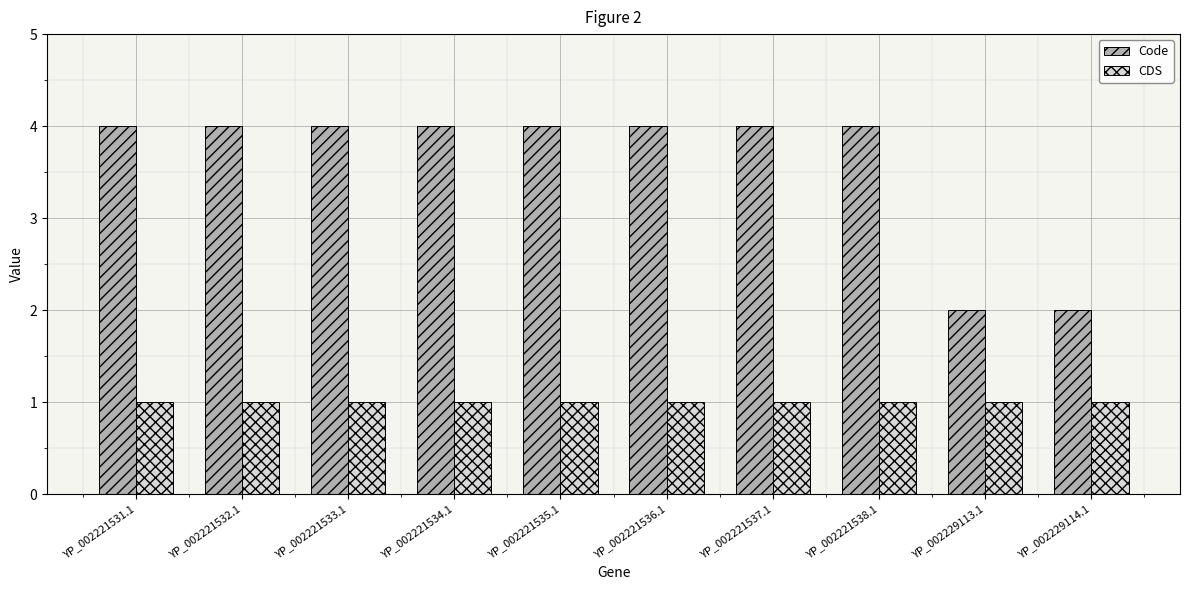

Is the value of CDS at YP_002221536.1 greater than the value of Code at YP_002221536.1?

No